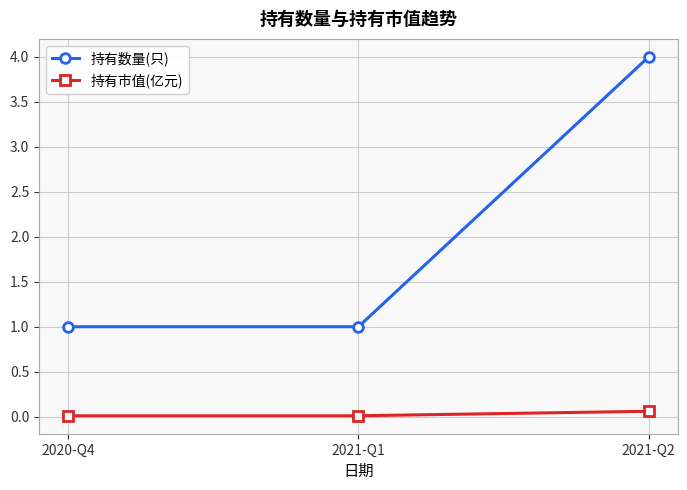

Which series has the widest spread of values?

持有数量(只)